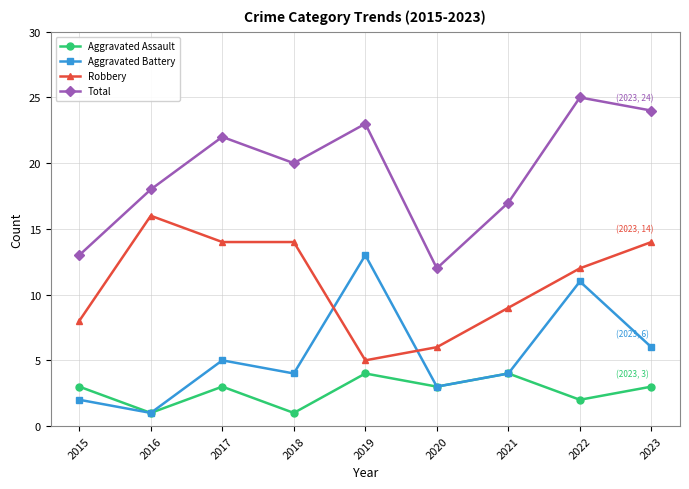

Is it true that Robbery equals 14 at 2018?

True